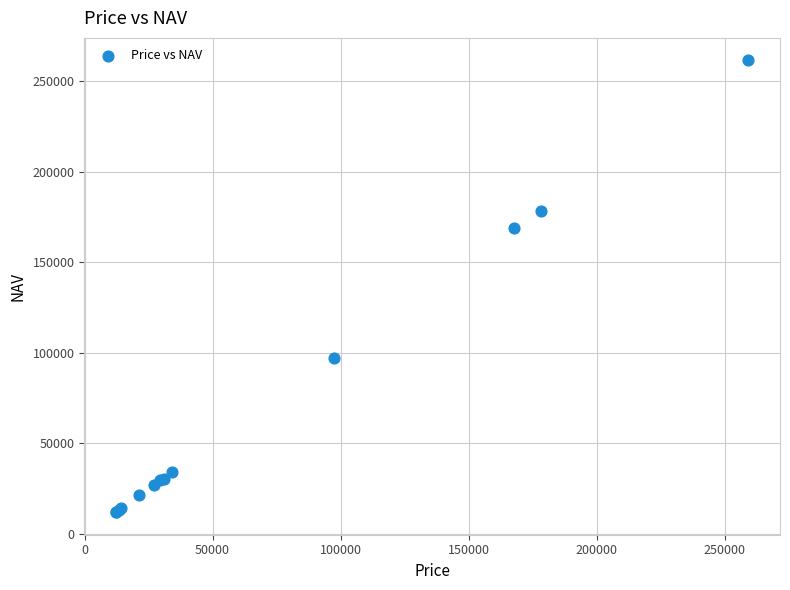

What Y value in the scatter plot is closest to 136702?

168722